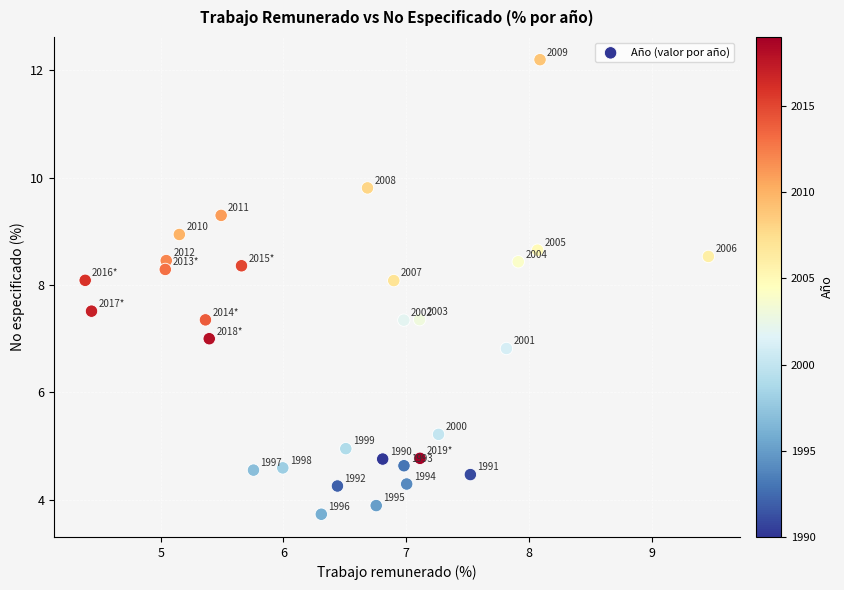

What Y value in the scatter plot is closest to 7?

7.0